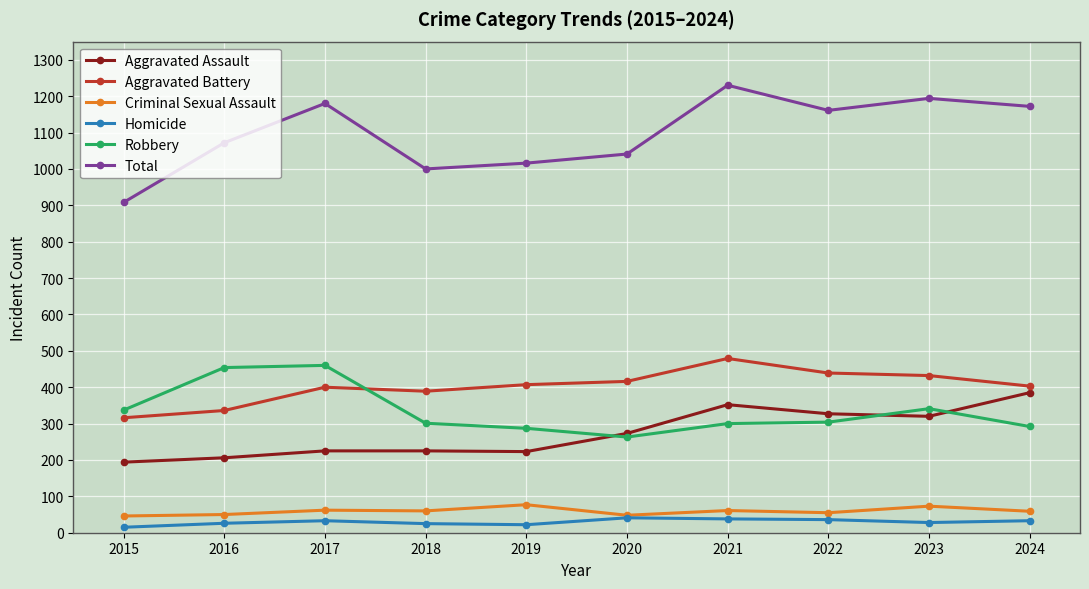

What is the sum of all Aggravated Assault values?

2730